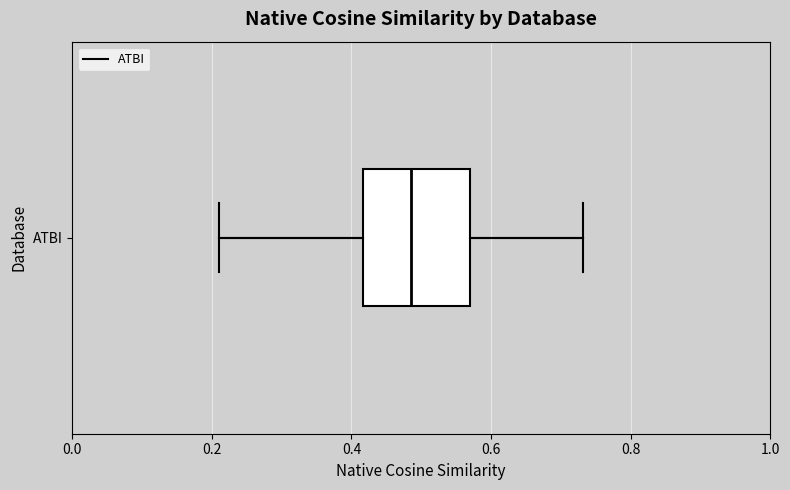

Where does the right whisker of the box for ATBI end on the x-axis? The values are not printed on the chart, so give them approximately, as read against the axis.

0.74